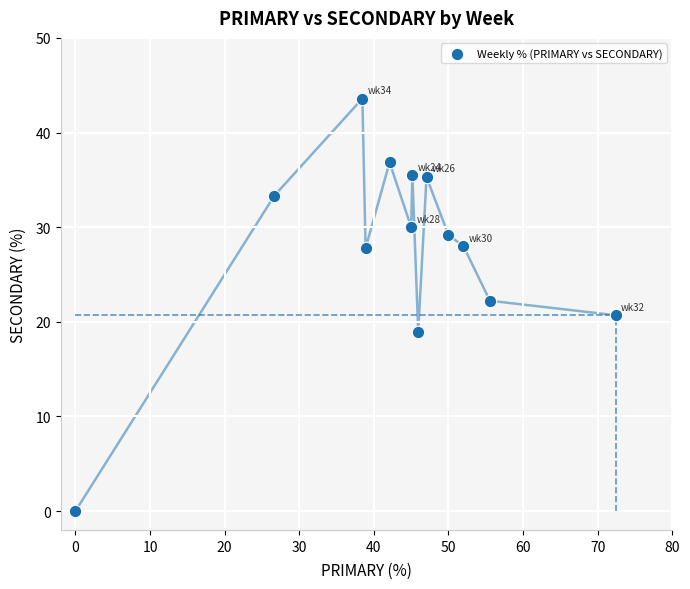

What is the range of Y values (max minus min)?

43.6